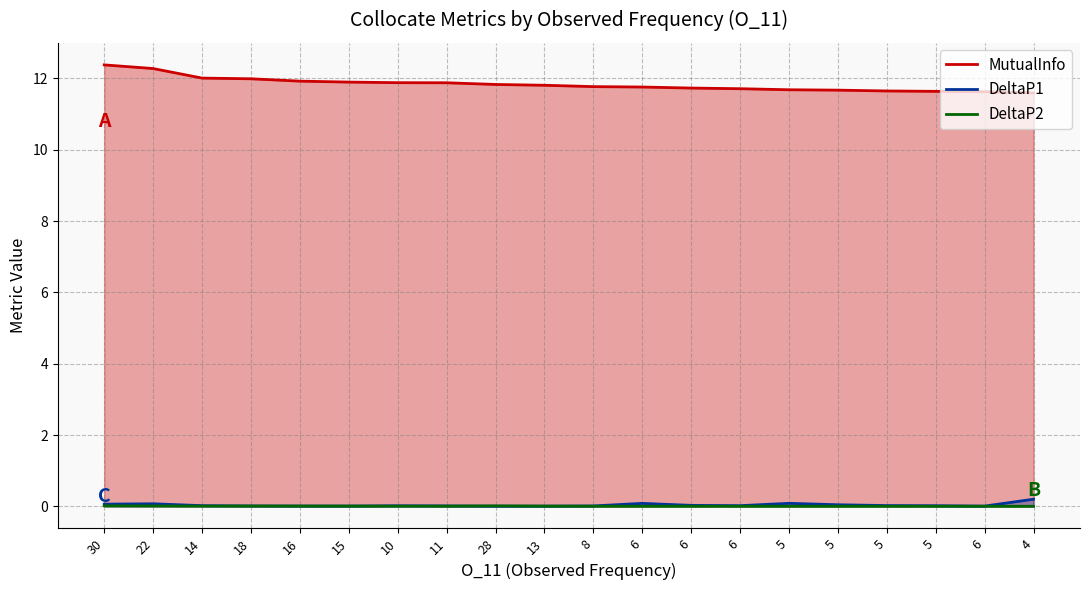

True or false: MutualInfo and DeltaP2 cross at least once.

False